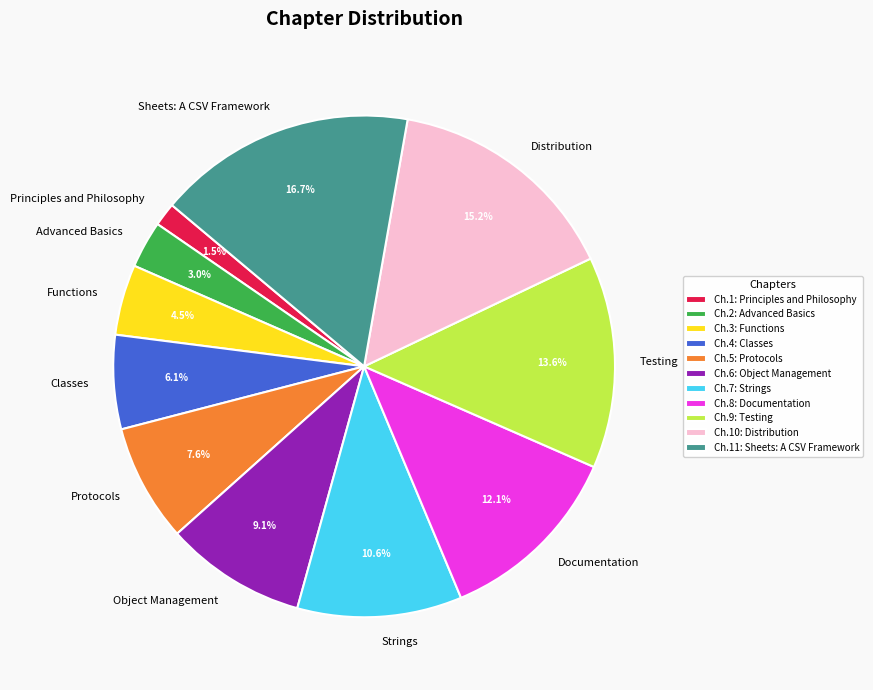

To the nearest percent, what percentage of the pie is Strings?

11%